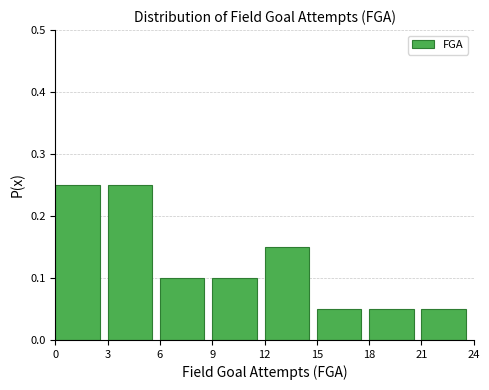

Reading left to right, list every bar in this chart as the range it spans on the x-axis followed by its height. The values are not printed on the chart, so give them approximately, as read against the axis.

0 to 3: 0.25
3 to 6: 0.25
6 to 9: 0.10
9 to 12: 0.10
12 to 15: 0.15
15 to 18: 0.05
18 to 21: 0.05
21 to 24: 0.05